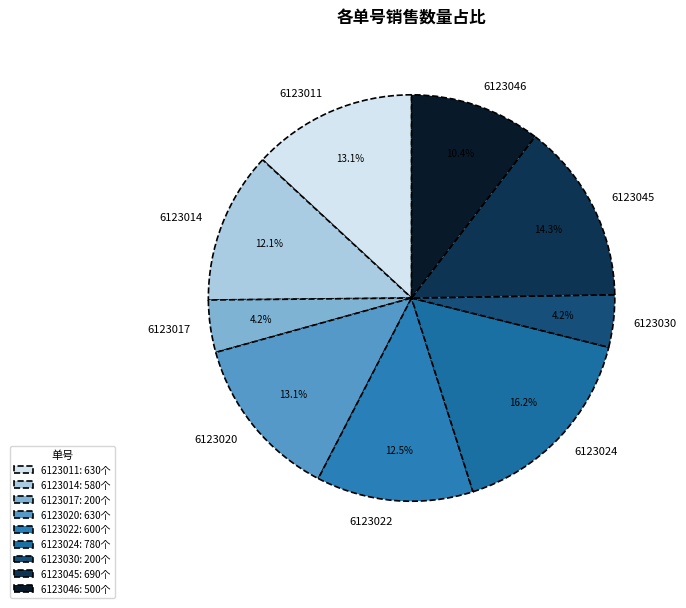

How many slices are in this pie chart?

9